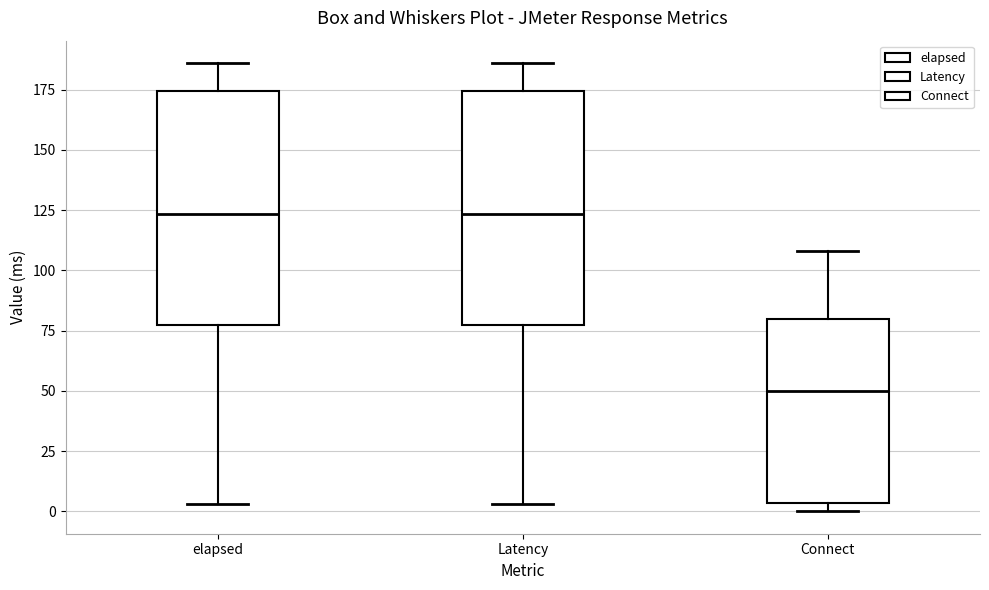

Reading left to right, read every box against the y-axis: the position of its median line, the range the box covers, and the ends of its whiskers. The values are not printed on the chart, so give them approximately, as read against the axis.

elapsed: median 125, box 75 to 175, whiskers 5 to 185
Latency: median 125, box 75 to 175, whiskers 5 to 185
Connect: median 50, box 5 to 80, whiskers 0 to 110